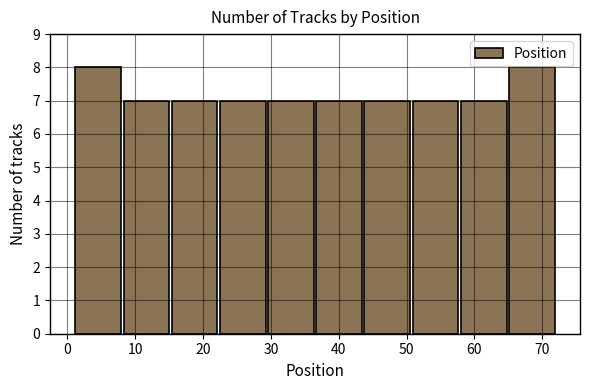

Reading left to right, transcribe this chart: for each bar, give the range it covers on the x-axis and its height. Neither the bar edges nor the heights are printed on the chart, so give them approximately, as read against the axes.

1.0 to 8.1: 8
8.1 to 15.2: 7
15.2 to 22.3: 7
22.3 to 29.4: 7
29.4 to 36.5: 7
36.5 to 43.6: 7
43.6 to 50.7: 7
50.7 to 57.8: 7
57.8 to 64.9: 7
64.9 to 72.0: 8